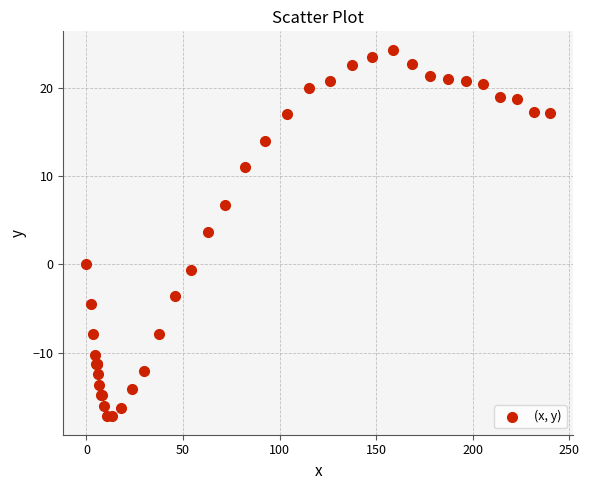

What Y value in the scatter plot is closest to 3?

3.7